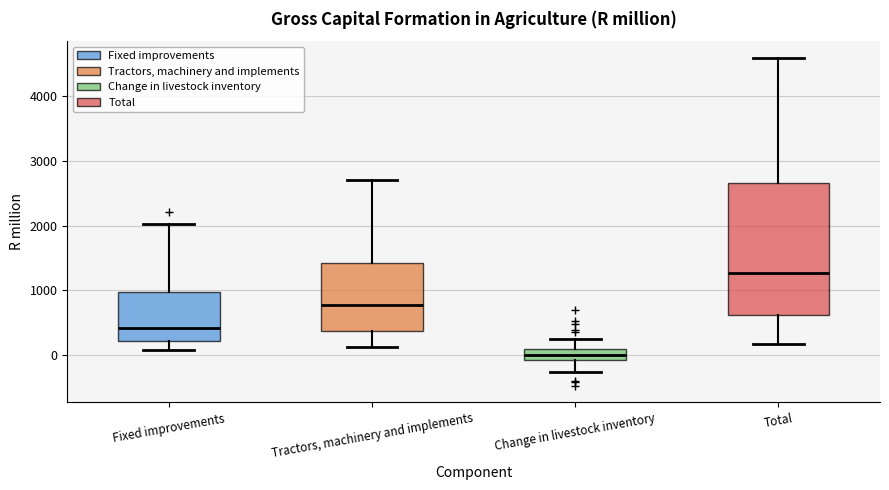

Which box's median line is the lowest?

Change in livestock inventory